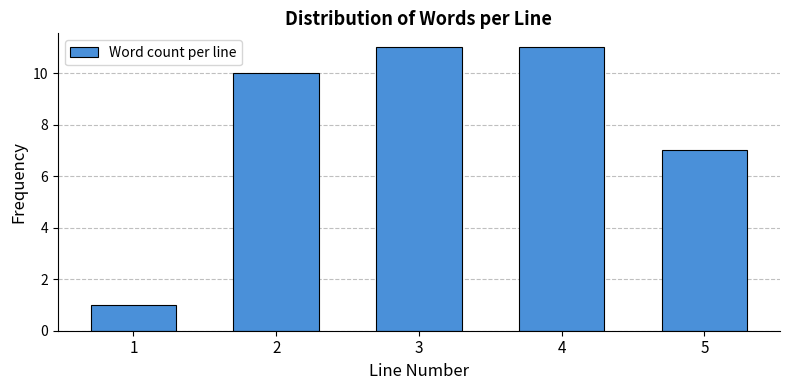

Reading right to left, transcribe all the data shown in this chart.

7	11	11	10	1